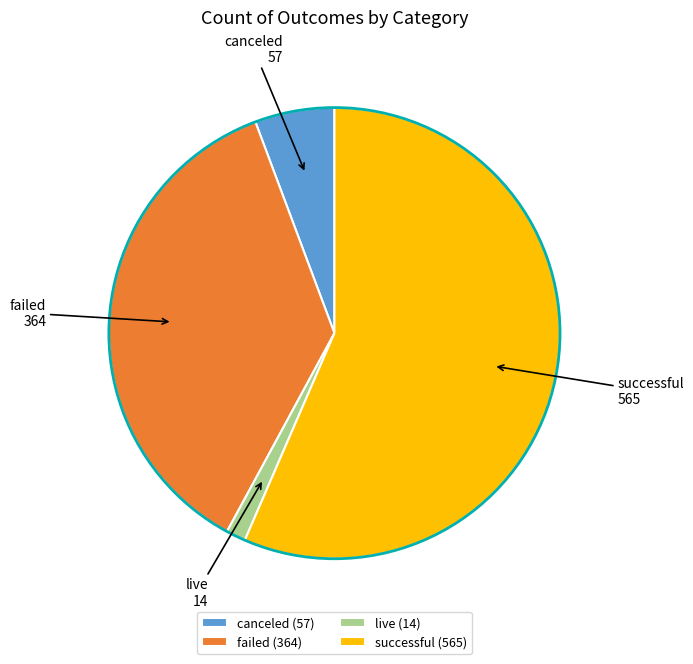

Which has a higher value, live or canceled?

canceled